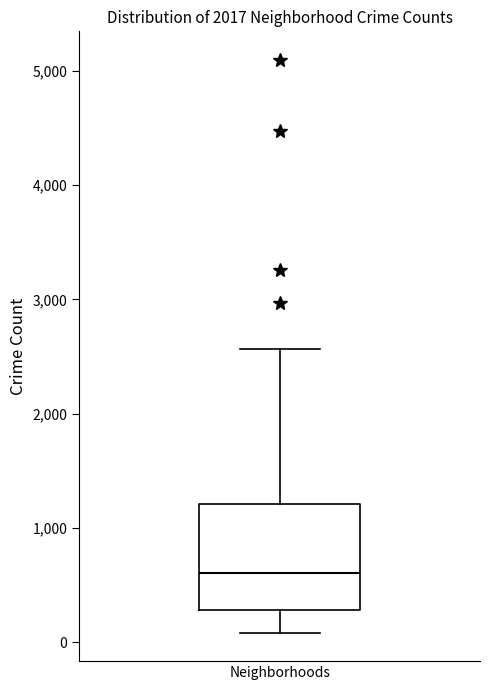

Transcribe this box plot: give where the median line is, the range the box spans, and where the two whiskers end, as read against the y-axis. The values are not printed on the chart, so give them approximately, as read against the axis.

median 600, box 300 to 1200, whiskers 100 to 2600